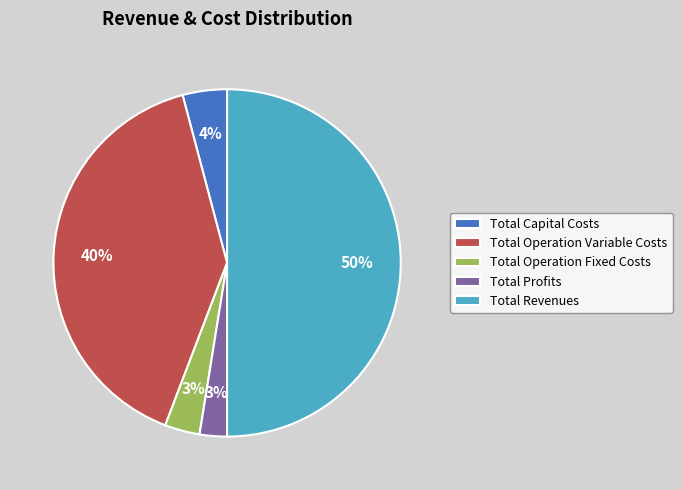

True or false: Total Operation Variable Costs accounts for 27% of the total.

False